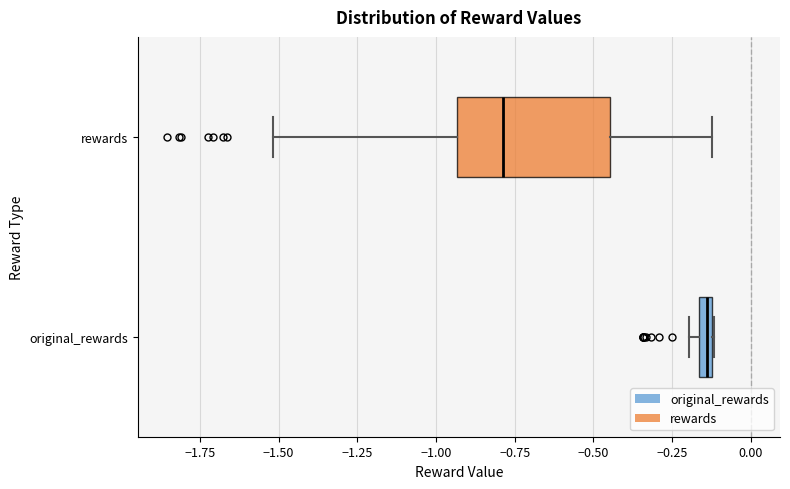

Where is the right edge of the box for rewards on the x-axis? The values are not printed on the chart, so give them approximately, as read against the axis.

-0.45